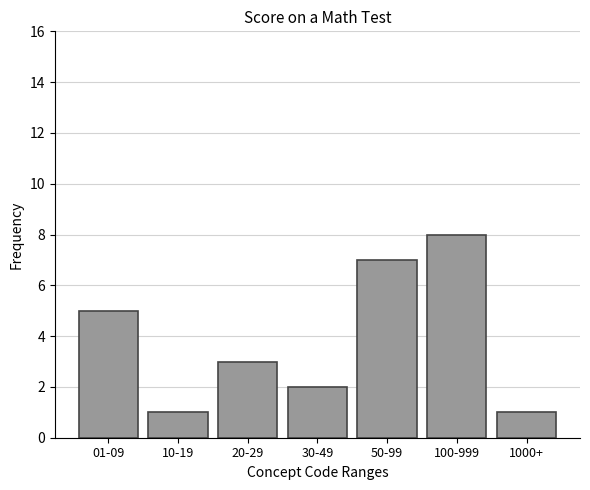

Reading right to left, transcribe all the data shown in this chart.

1	8	7	2	3	1	5